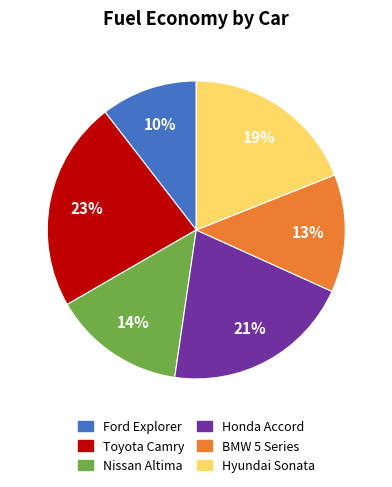

How many segments does this pie chart have?

6